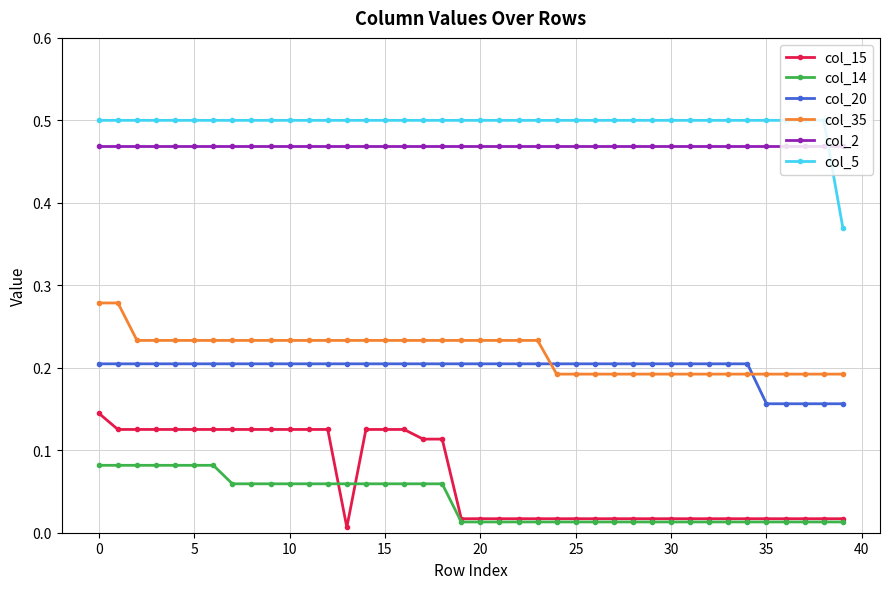

Count the col_35 values in the range 0 to 1.

40